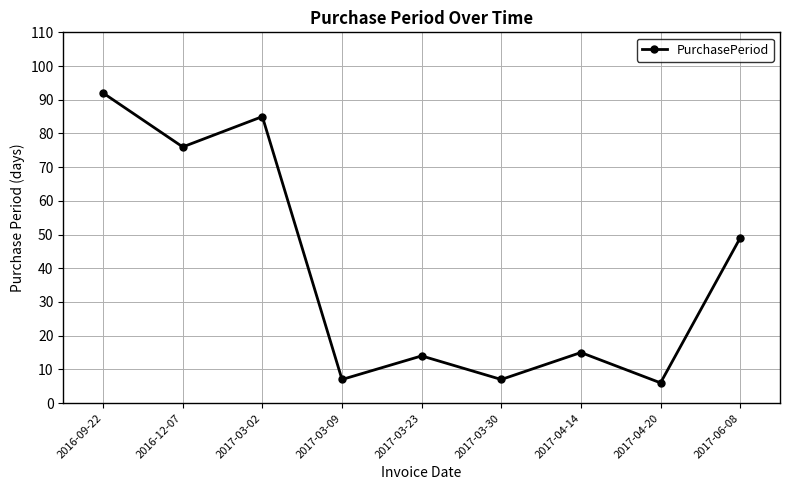

What is the change in value from 2017-03-02 to 2017-04-20?

-79